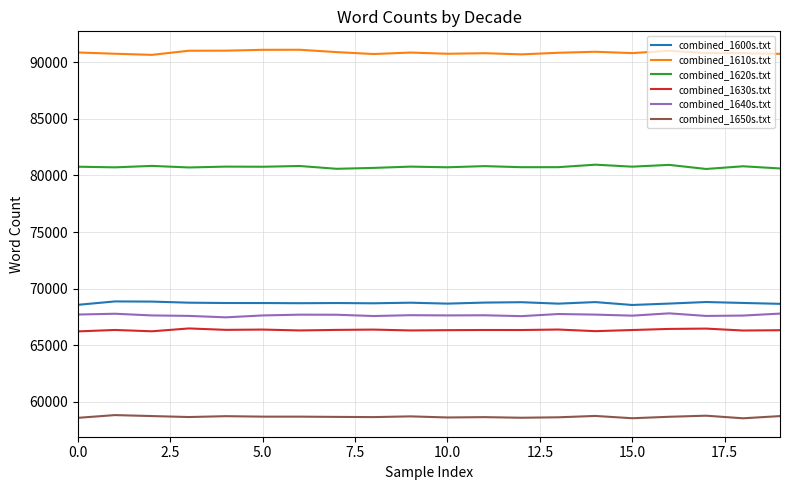

What is the smallest value displayed?

58542